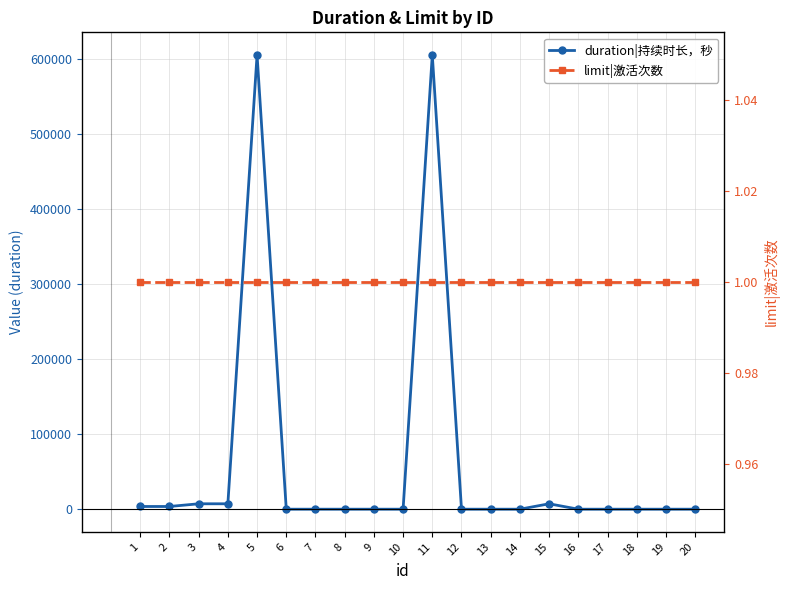

Reading left to right, transcribe all the data shown in this chart.

duration|持续时长，秒: 1=3600	2=3600	3=7200	4=7200	5=604800	6=0	7=0	8=0	9=0	10=0	11=604800	12=0	13=0	14=0	15=7200	16=0	17=0	18=0	19=0	20=0
limit|激活次数: 1=1	2=1	3=1	4=1	5=1	6=1	7=1	8=1	9=1	10=1	11=1	12=1	13=1	14=1	15=1	16=1	17=1	18=1	19=1	20=1